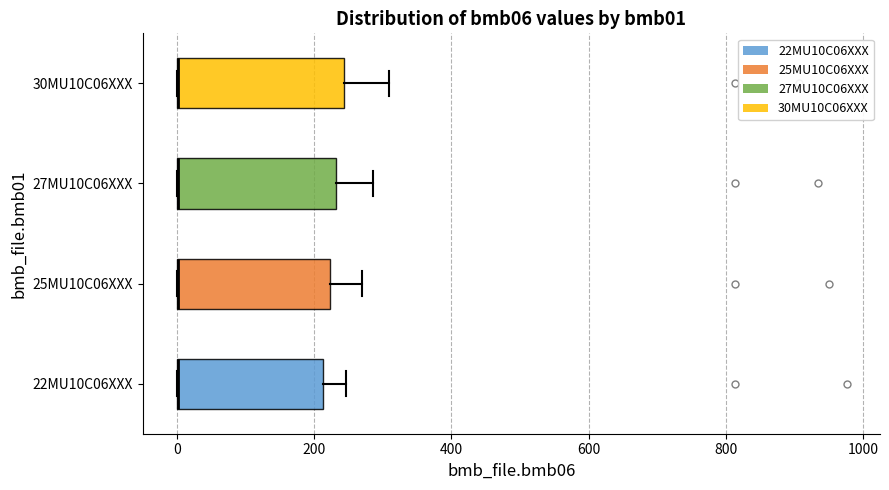

Reading bottom to top, read every box against the x-axis: the position of its median line, the range the box covers, and the ends of its whiskers. The values are not printed on the chart, so give them approximately, as read against the axis.

22MU10C06XXX: median 0 (drawn on the box's left edge), box 0 to 220, whiskers 0 to 240
25MU10C06XXX: median 0 (drawn on the box's left edge), box 0 to 220, whiskers 0 to 260
27MU10C06XXX: median 0 (drawn on the box's left edge), box 0 to 240, whiskers 0 to 280
30MU10C06XXX: median 0 (drawn on the box's left edge), box 0 to 240, whiskers 0 to 300